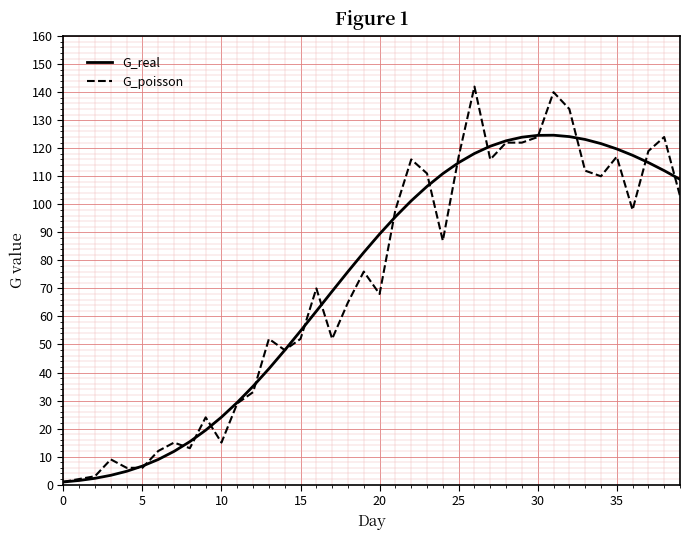

Rank the series by their maximum value, from highest to lowest.

G_poisson, G_real